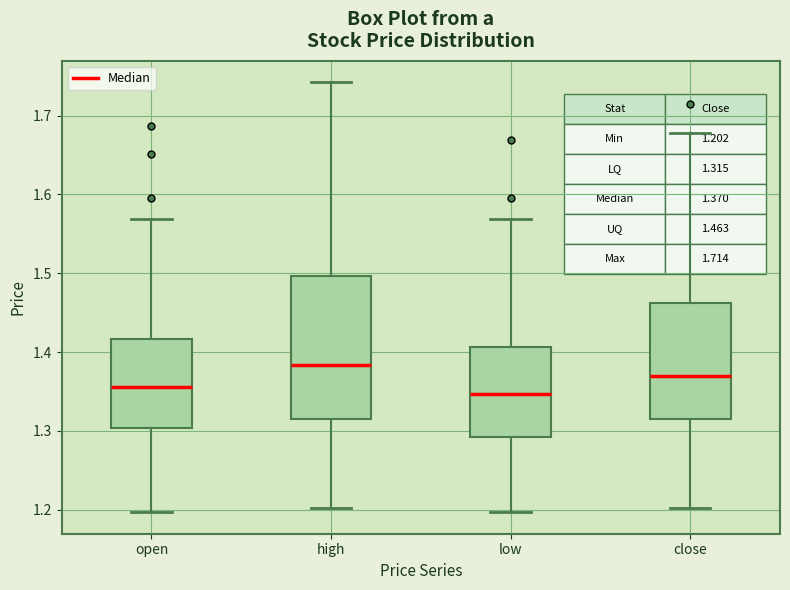

Which box has the highest median line?

high